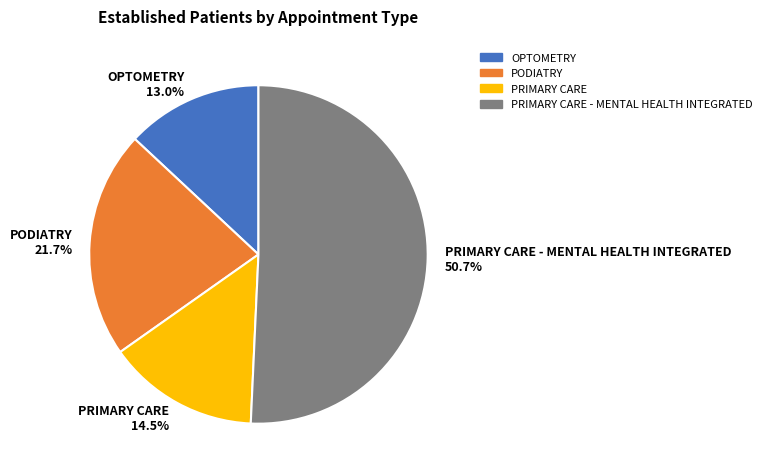

Which has a higher value, PRIMARY CARE - MENTAL HEALTH INTEGRATED or OPTOMETRY?

PRIMARY CARE - MENTAL HEALTH INTEGRATED